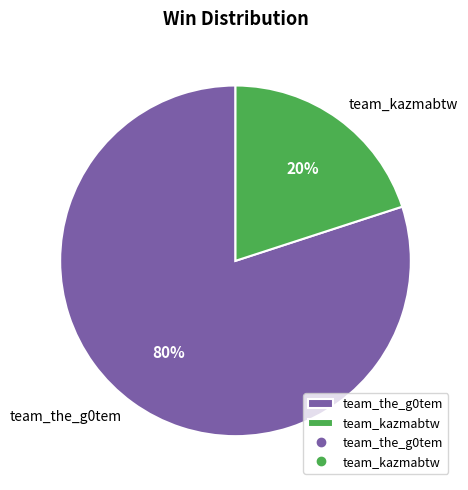

Which category has the smallest portion of the pie?

team_kazmabtw